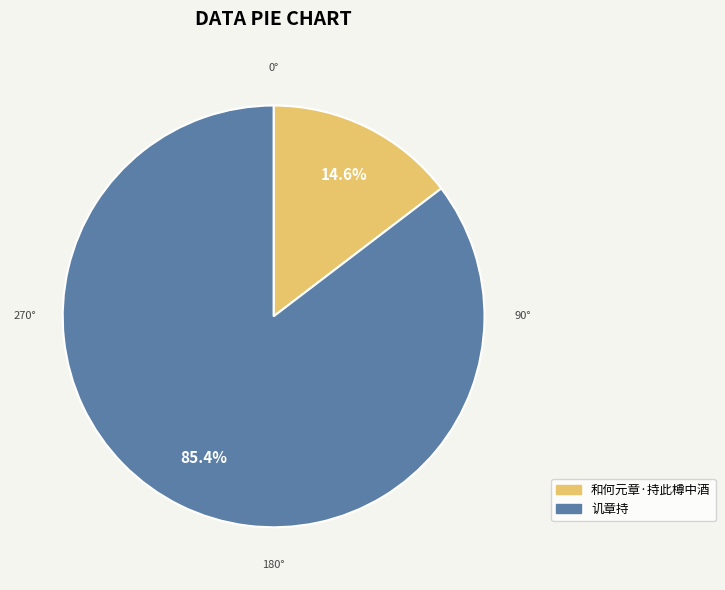

The 讥章持 slice represents 73% of the pie. True or false?

False